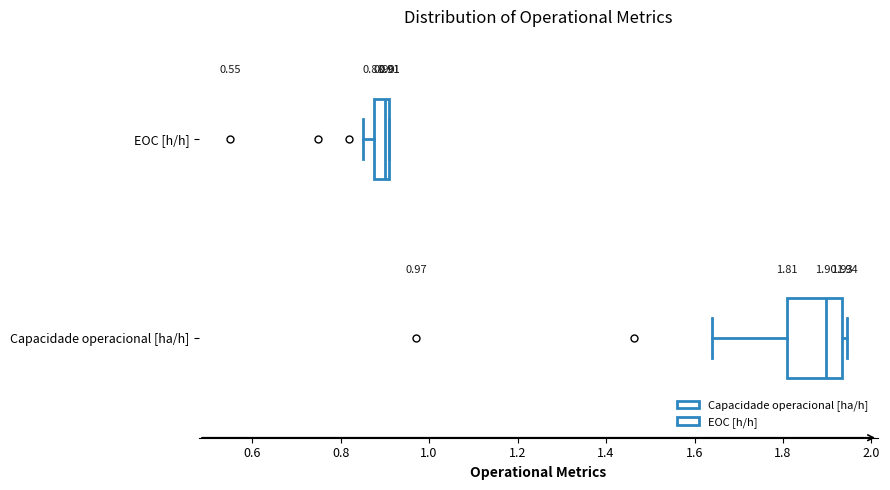

Which box has the furthest to the right median line?

Capacidade operacional [ha/h]